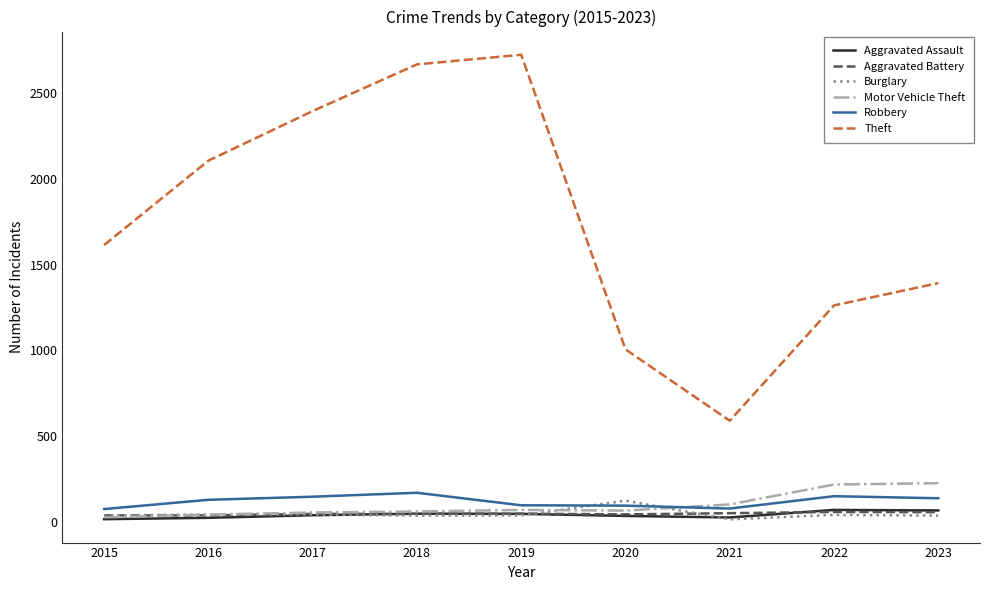

Which series has the widest spread of values?

Theft